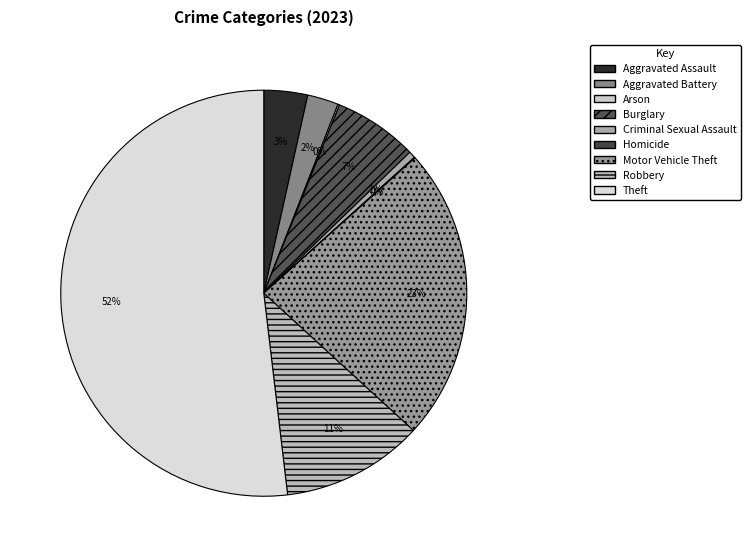

Is it true that Robbery is 11% of the pie?

True